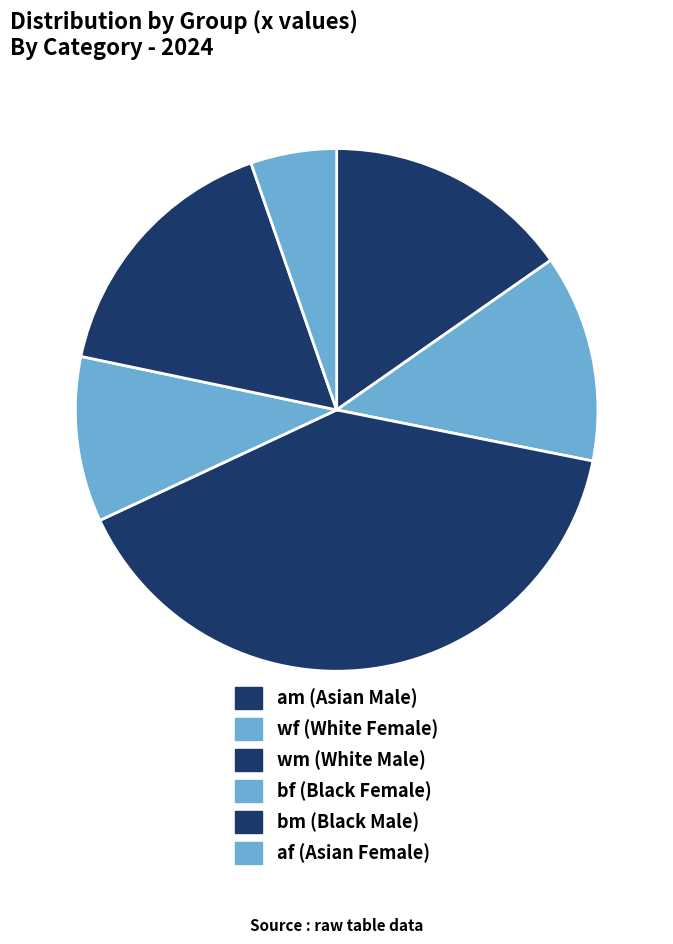

How many slices are in this pie chart?

6